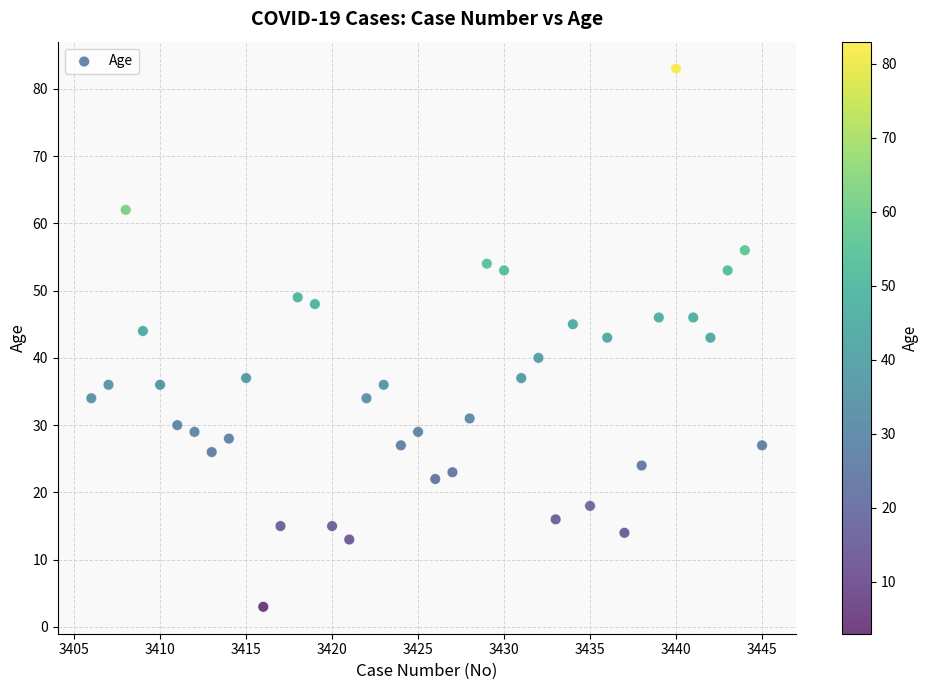

What is the range of X values (max minus min)?

39